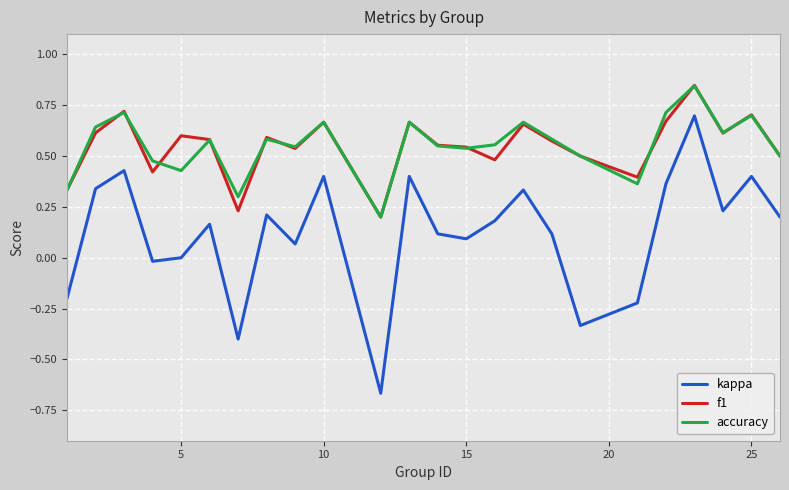

True or false: f1 and kappa intersect in this chart.

False